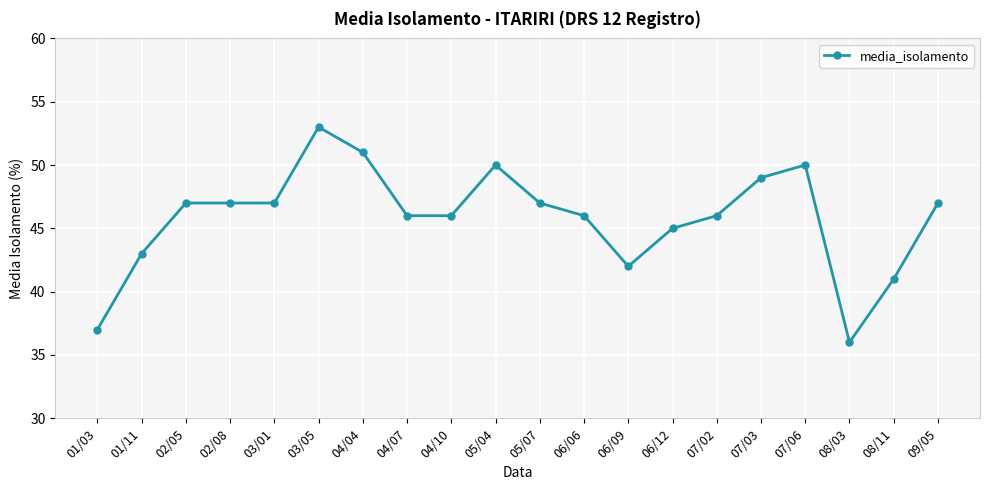

What is the label of the 7th point from the left?

04/04